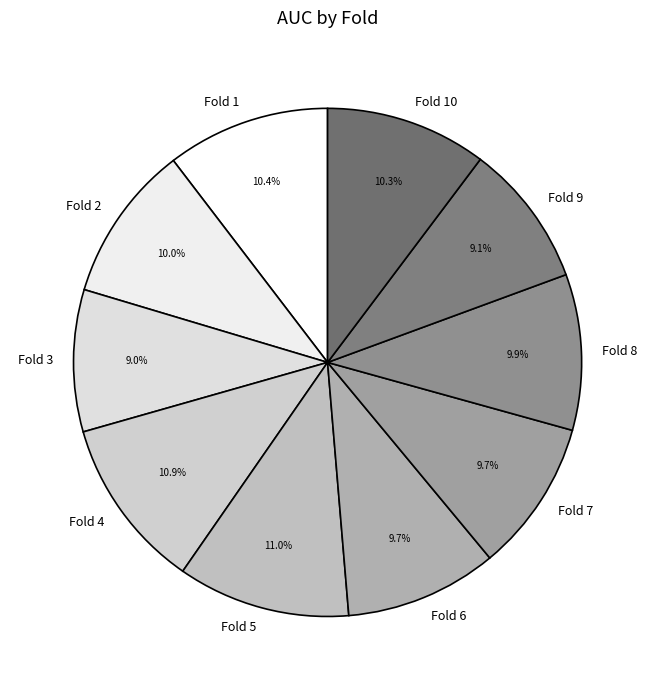

How many slices are in this pie chart?

10